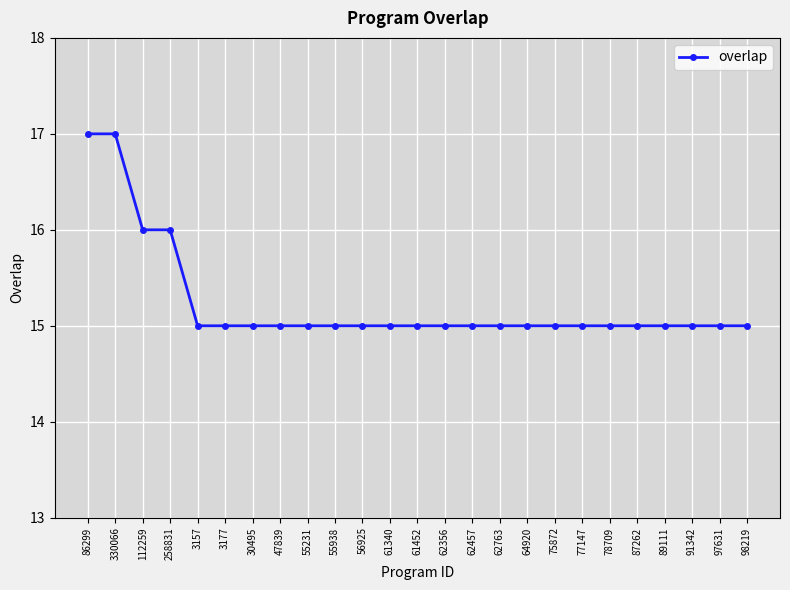

The value at 97631 is 8. True or false?

False